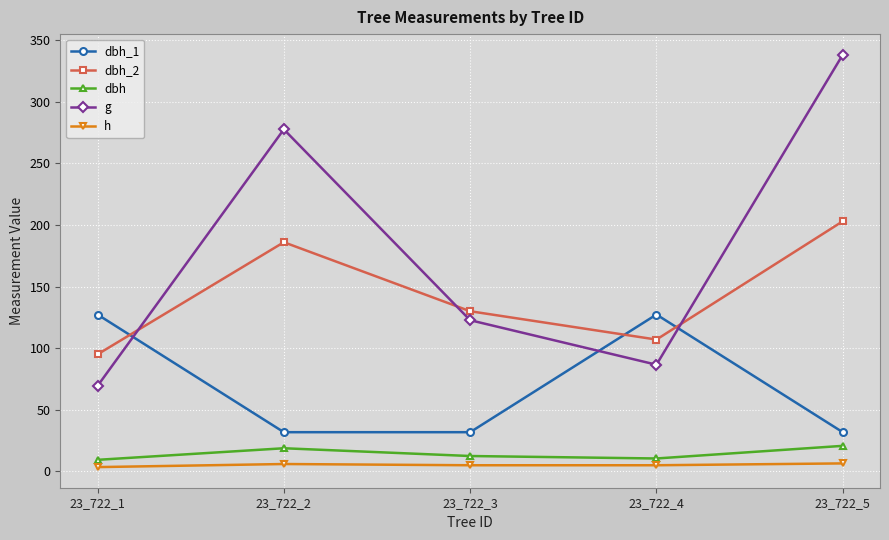

Which series has the largest total across all categories?

g